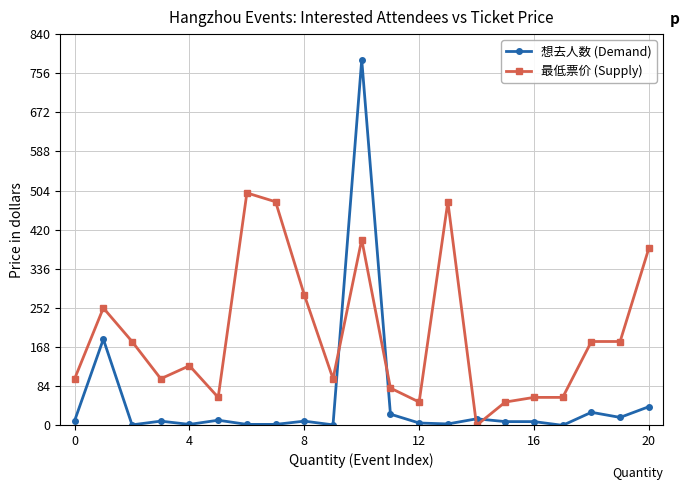

What is the difference between the second highest and second lowest values in the 最低票价 (Supply) series?

430